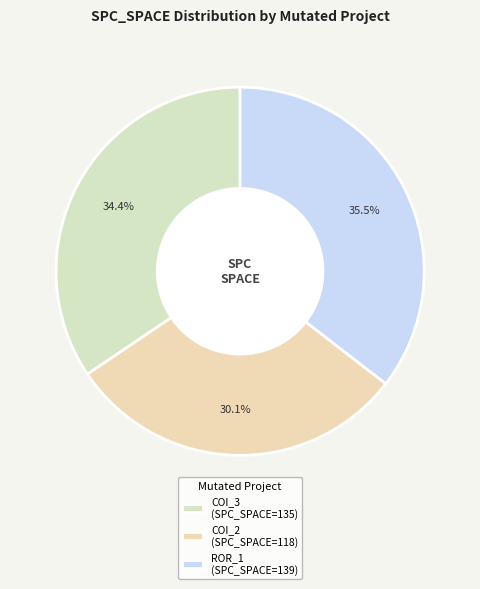

How many segments does this pie chart have?

3